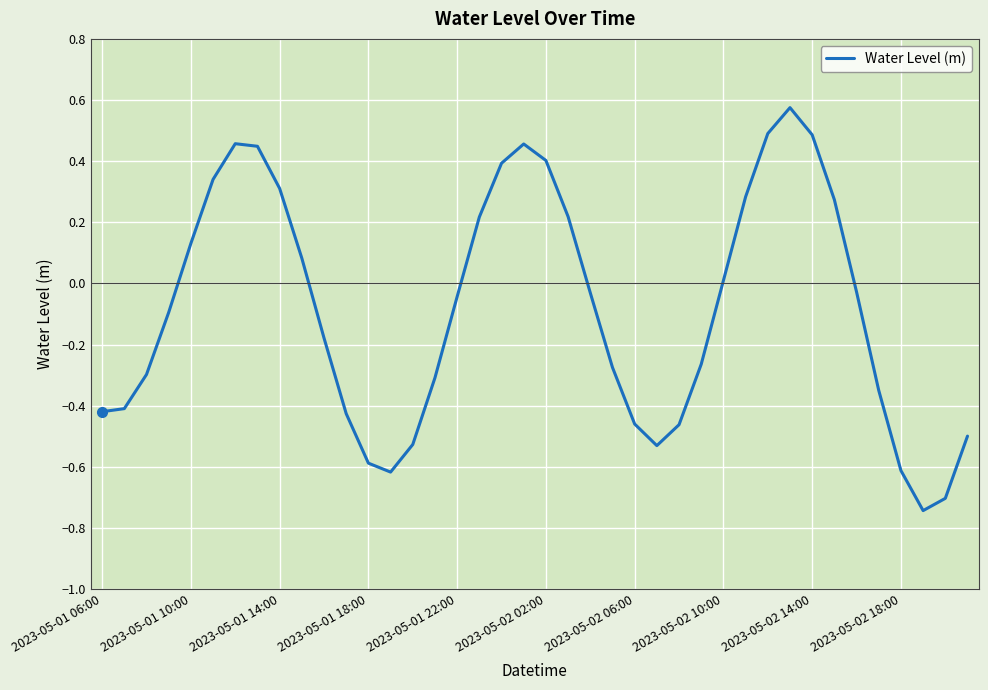

Does the chart have visible grid lines?

Yes